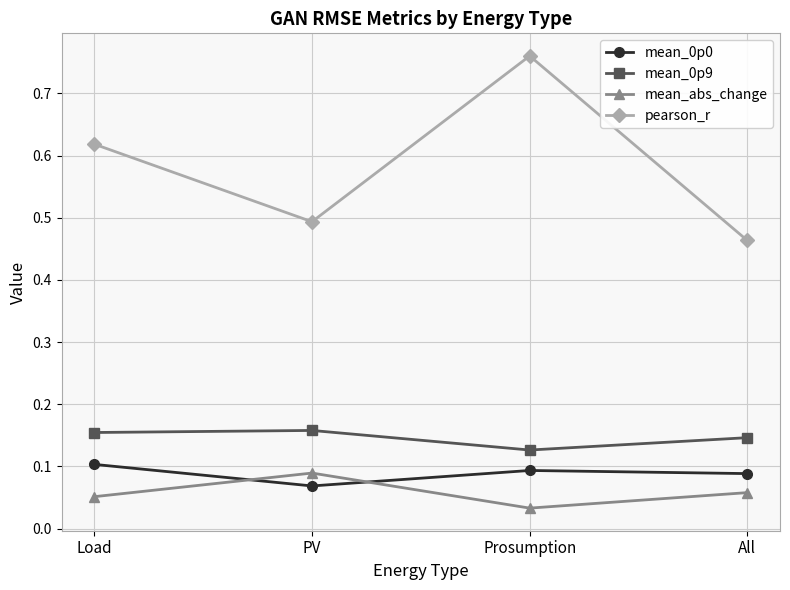

What is the sum of the pearson_r values at Load and PV?

1.1